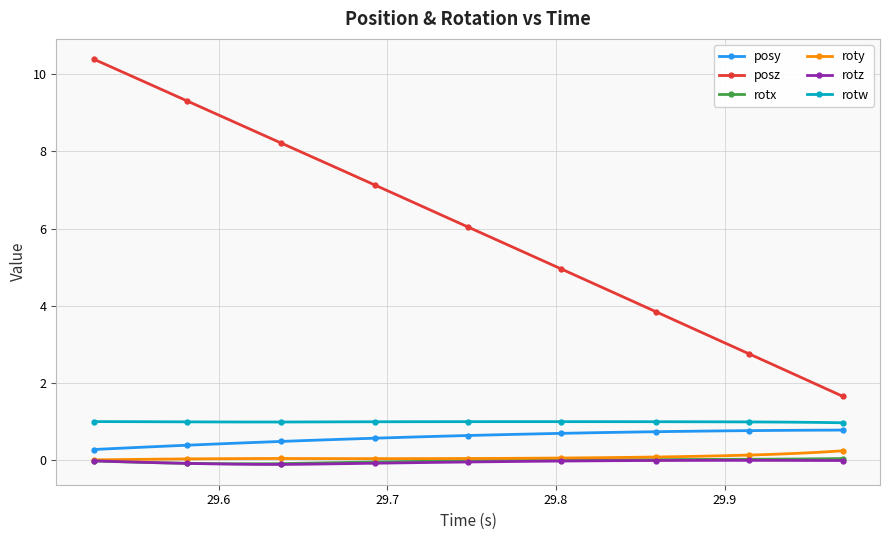

Which series has the largest range (max minus min)?

posz